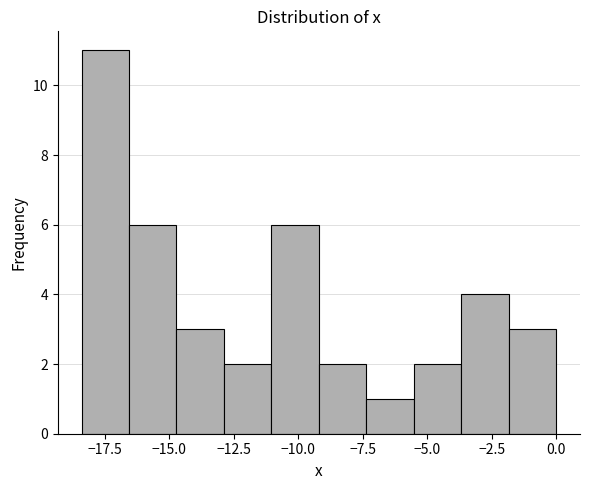

Read against the x-axis, roughly where is the centre of the tallest bar?

-17.5